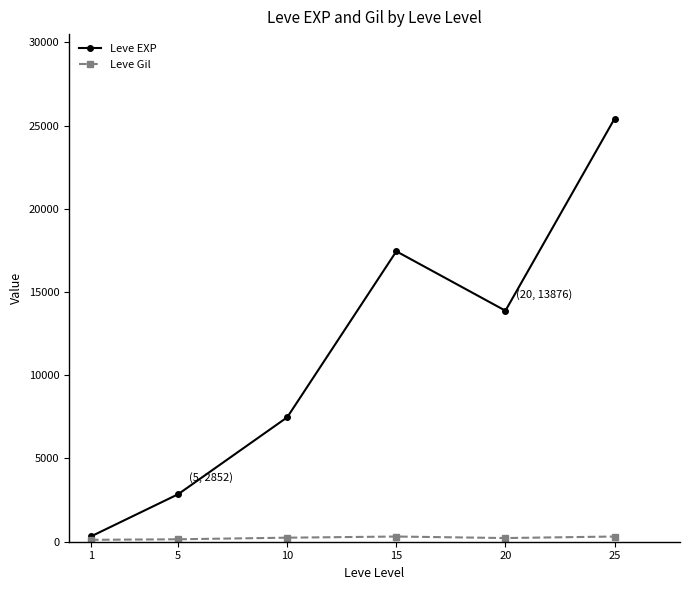

List the series in order of their overall mean, lowest first.

Leve Gil, Leve EXP